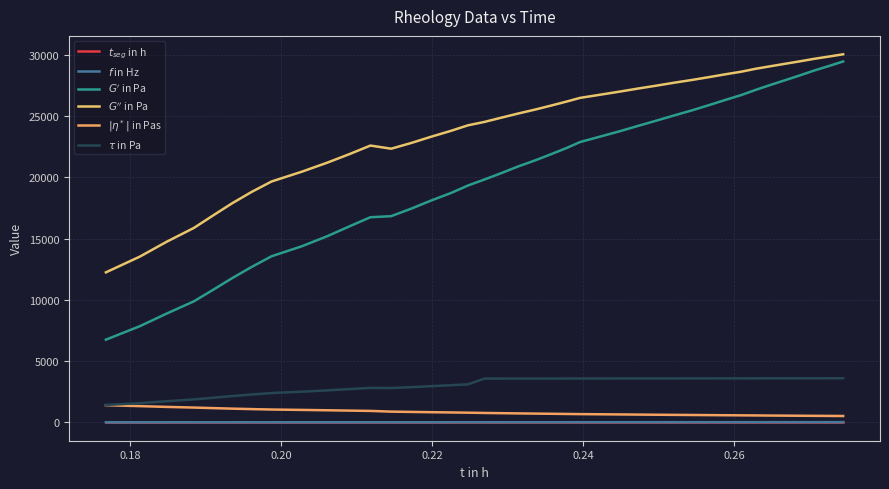

How many lines are shown in the chart?

6